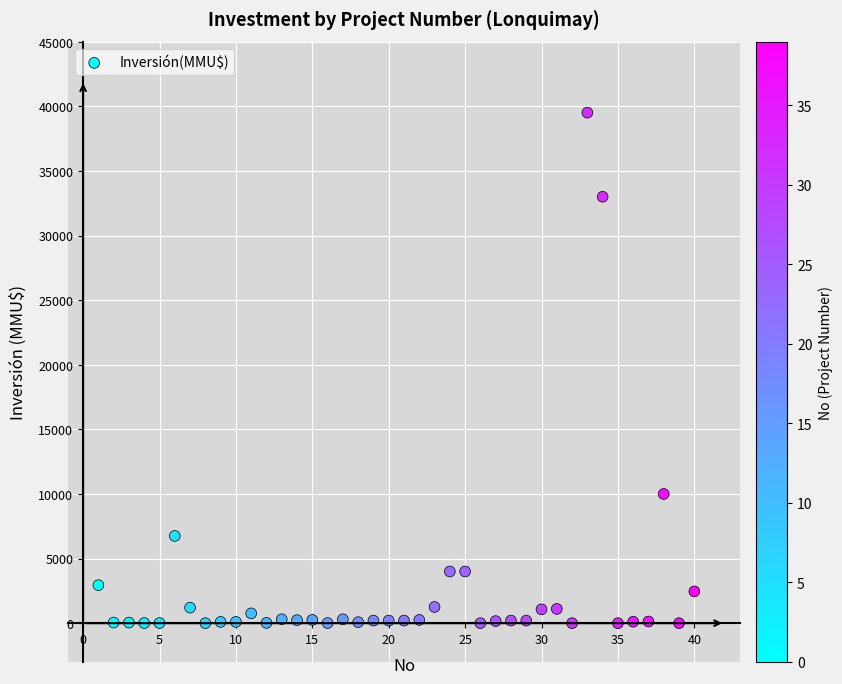

What is the range of Y values (max minus min)?

39510